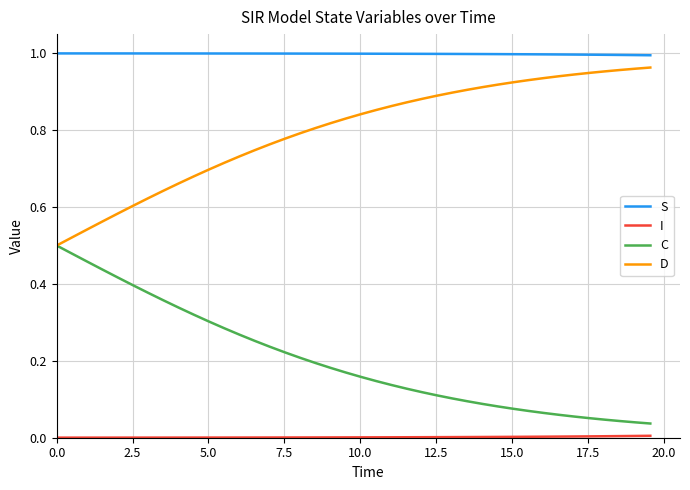

Which series has the largest total across all categories?

S